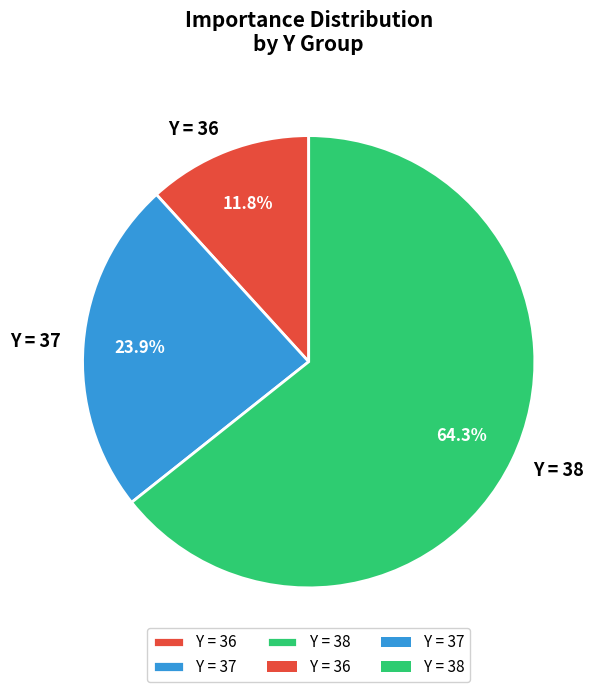

How many slices are in this pie chart?

3